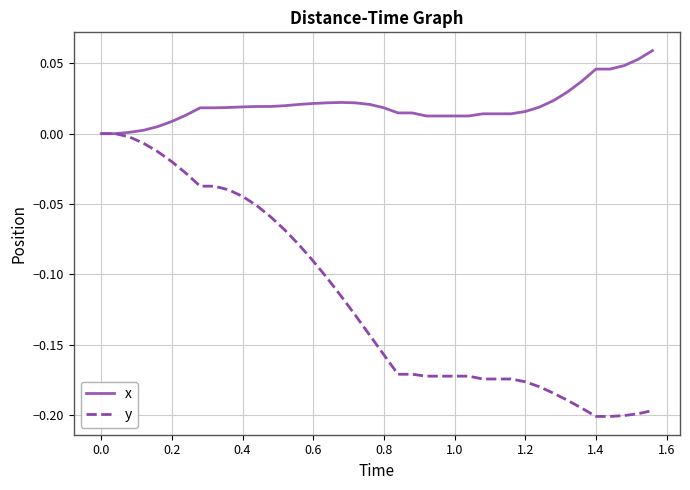

List the series in order of their overall mean, lowest first.

y, x